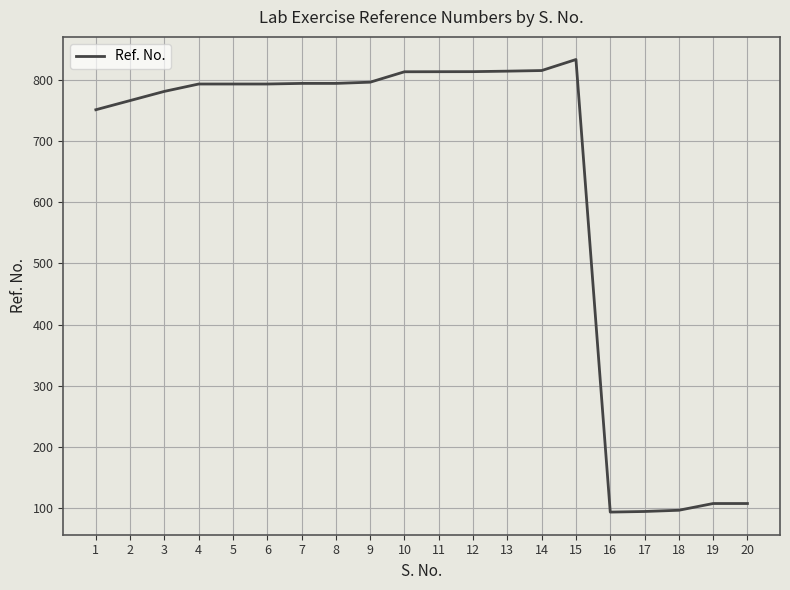

What is the difference between the values at 9 and 14?

19.0